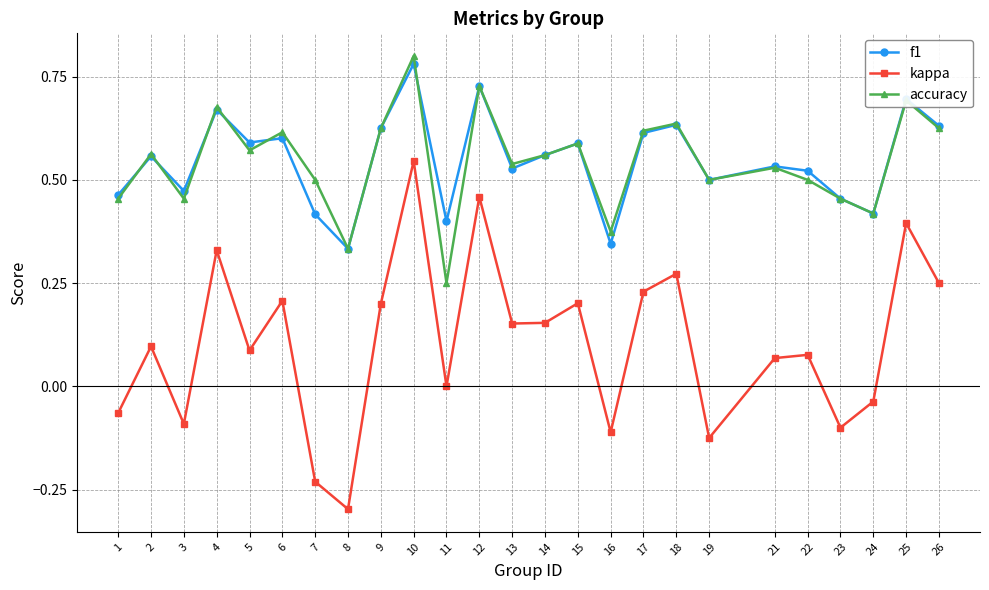

Where is the first local maximum for kappa?

2